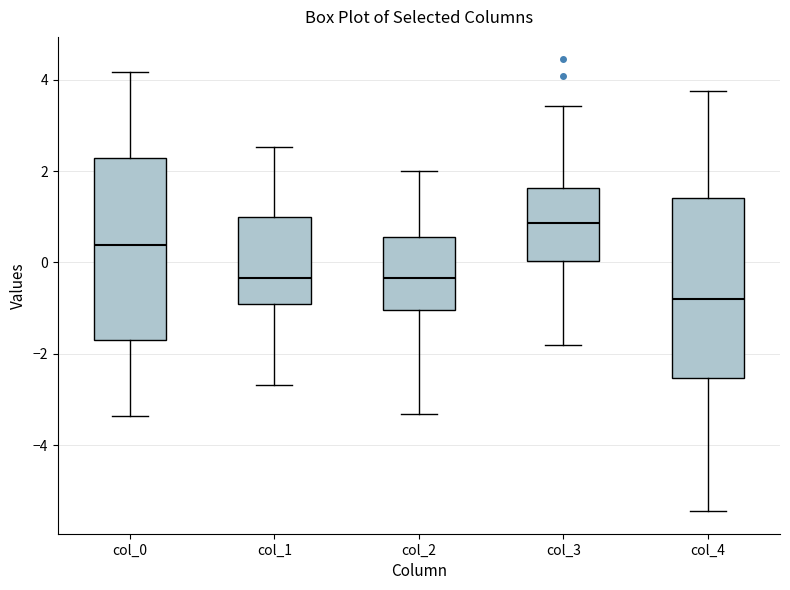

Reading left to right, read every box against the y-axis: the position of its median line, the range the box covers, and the ends of its whiskers. The values are not printed on the chart, so give them approximately, as read against the axis.

col_0: median 0.4, box -1.6 to 2.2, whiskers -3.4 to 4.2
col_1: median -0.4, box -1.0 to 1.0, whiskers -2.6 to 2.6
col_2: median -0.4, box -1.0 to 0.6, whiskers -3.4 to 2.0
col_3: median 0.8, box 0.0 to 1.6, whiskers -1.8 to 3.4
col_4: median -0.8, box -2.6 to 1.4, whiskers -5.4 to 3.8